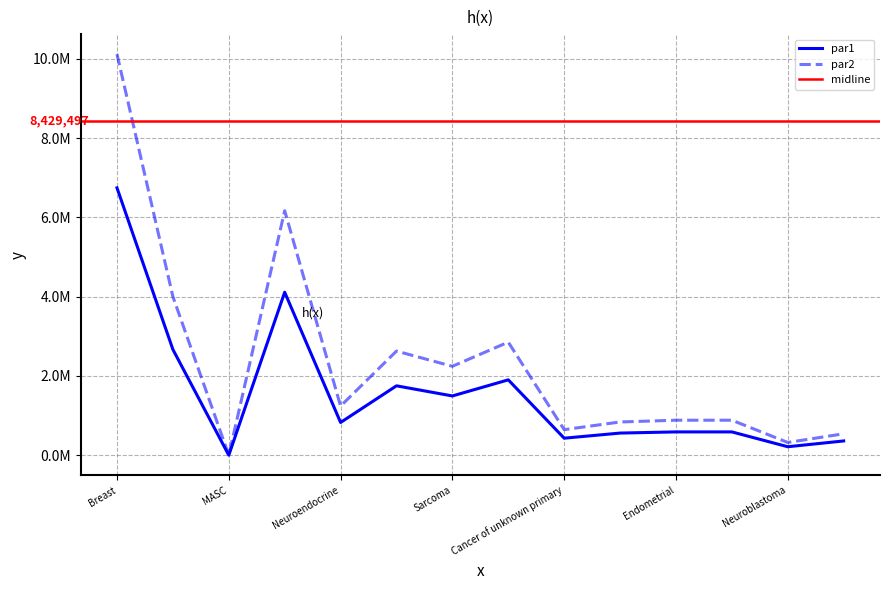

The value of par2 at NSCLC is 2984163.5. True or false?

False